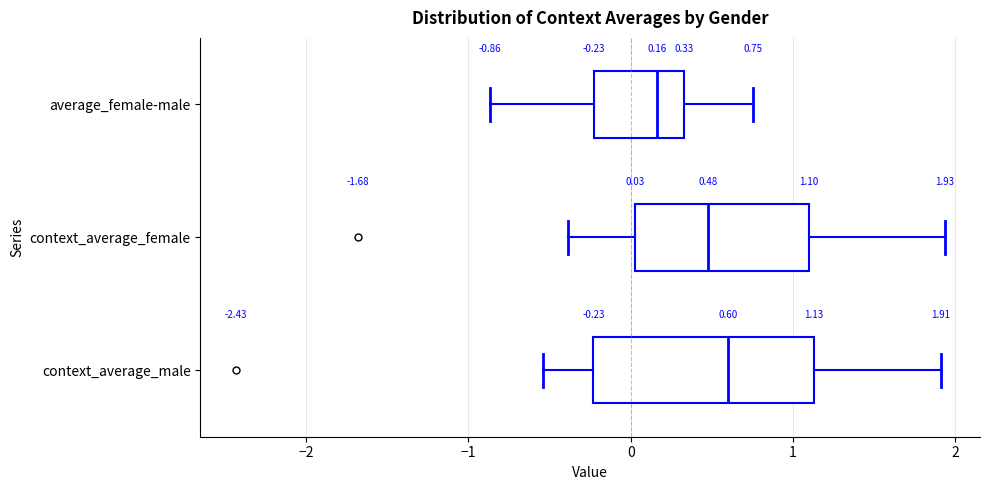

Comparing the boxes themselves (not the whiskers), which one is the widest?

context_average_male